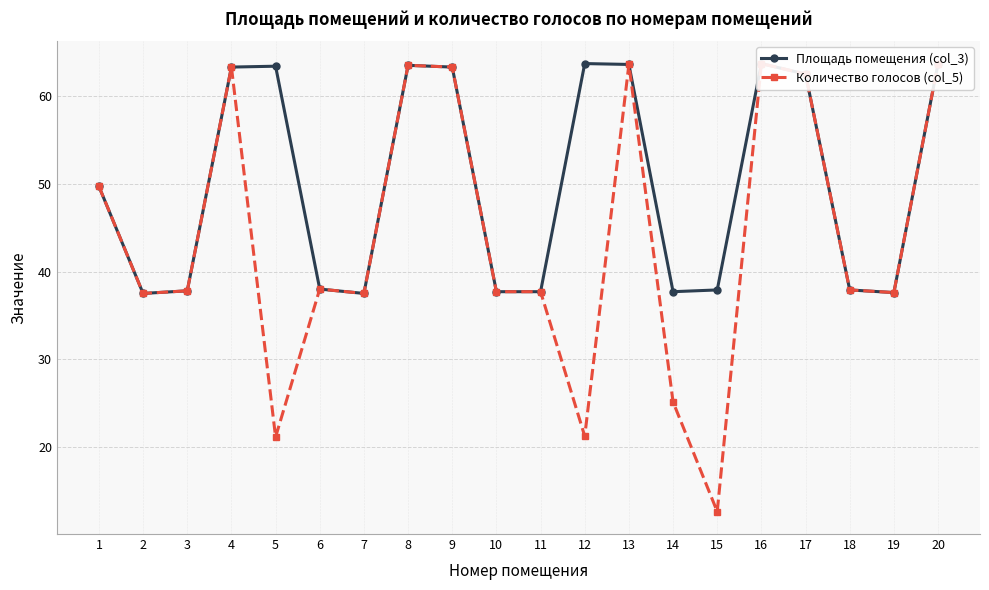

Is this an area chart (filled region under the line)?

No